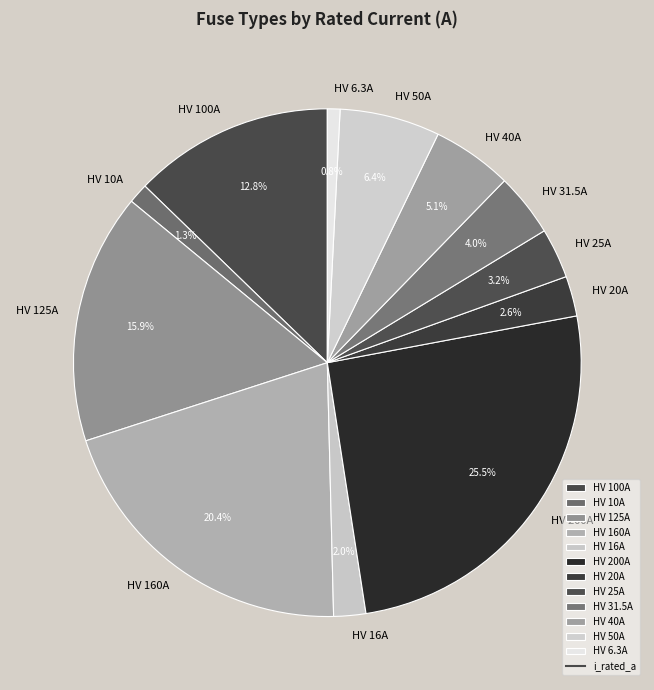

To the nearest percent, what is the difference between the largest and smallest slice percentages?

25%